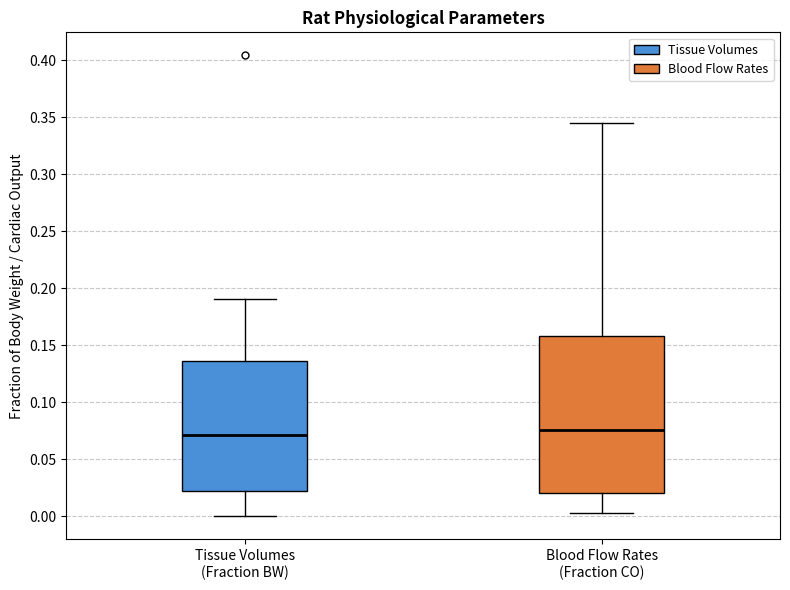

Reading left to right, transcribe this box plot: for each box, give where its median line is, the range the box spans, and where its two whiskers end, as read against the y-axis. The values are not printed on the chart, so give them approximately, as read against the axis.

Tissue Volumes (Fraction BW): median 0.070, box 0.020 to 0.135, whiskers 0.000 to 0.190
Blood Flow Rates (Fraction CO): median 0.075, box 0.020 to 0.160, whiskers 0.005 to 0.345